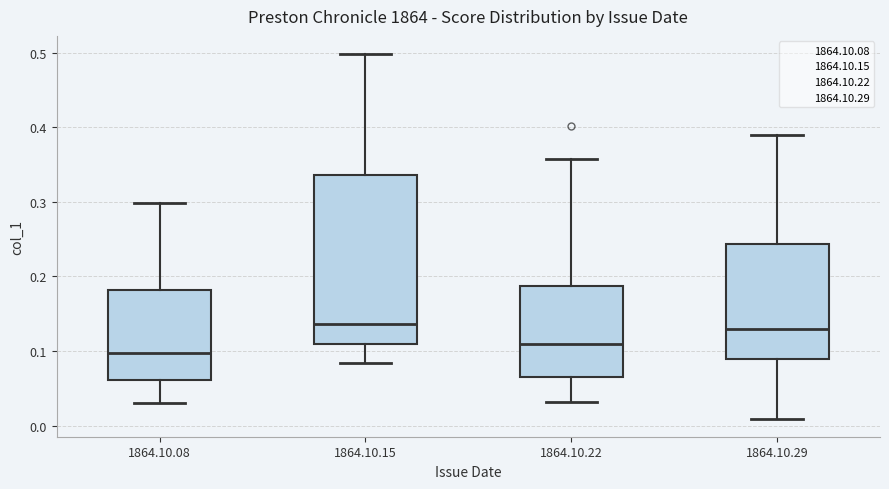

Where is the upper edge of the box for 1864.10.08 on the y-axis? The values are not printed on the chart, so give them approximately, as read against the axis.

0.18